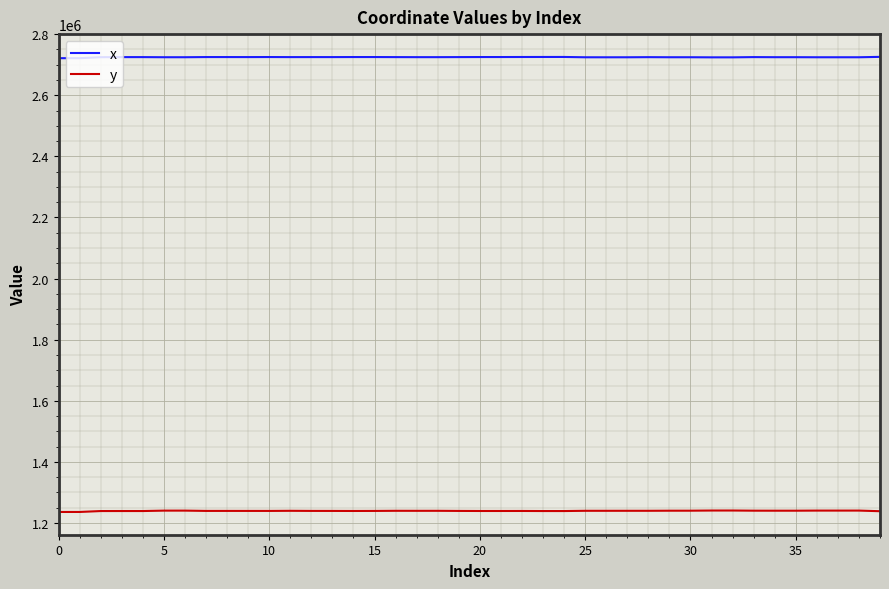

True or false: x and y intersect in this chart.

False